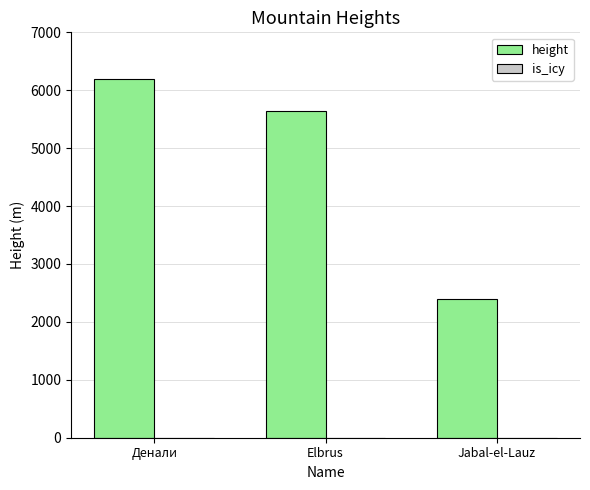

At which category is the sum across all series the highest?

Денали